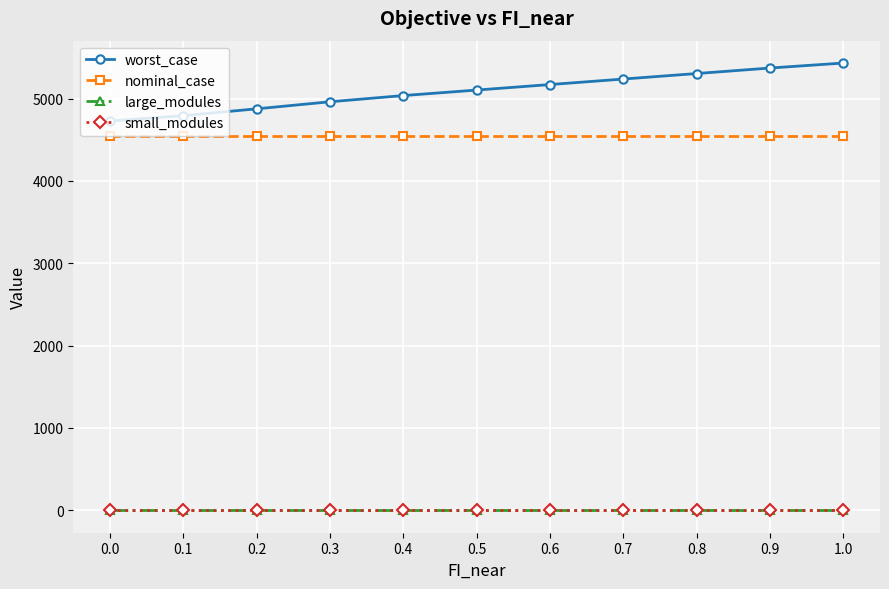

True or false: large_modules and worst_case intersect in this chart.

False